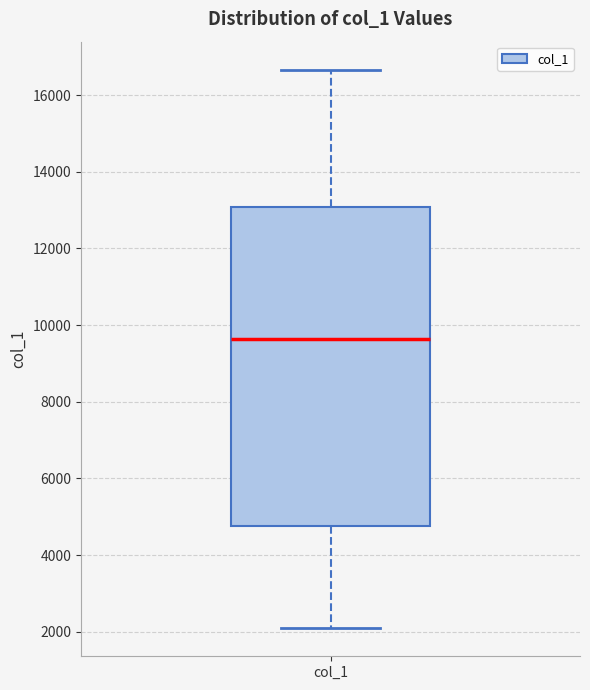

Where does the upper whisker of the box for col_1 end on the y-axis? The values are not printed on the chart, so give them approximately, as read against the axis.

16600